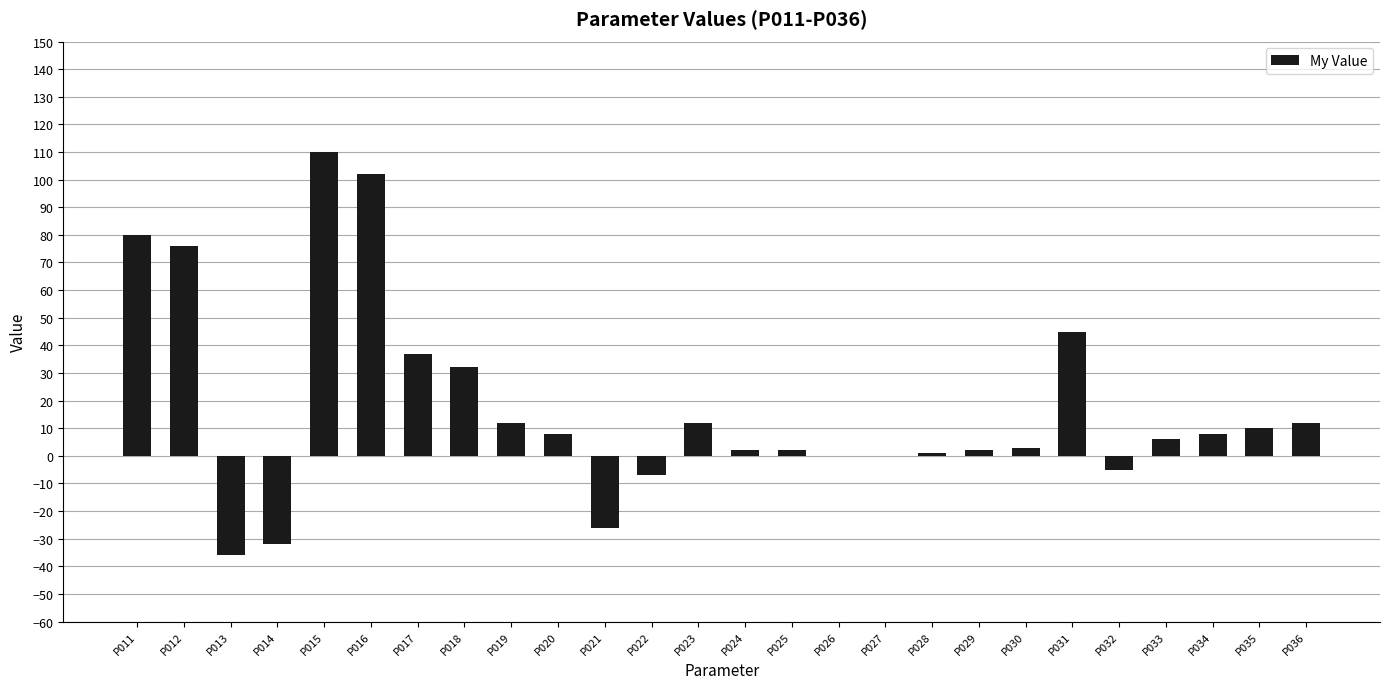

What is the greatest value displayed?

110